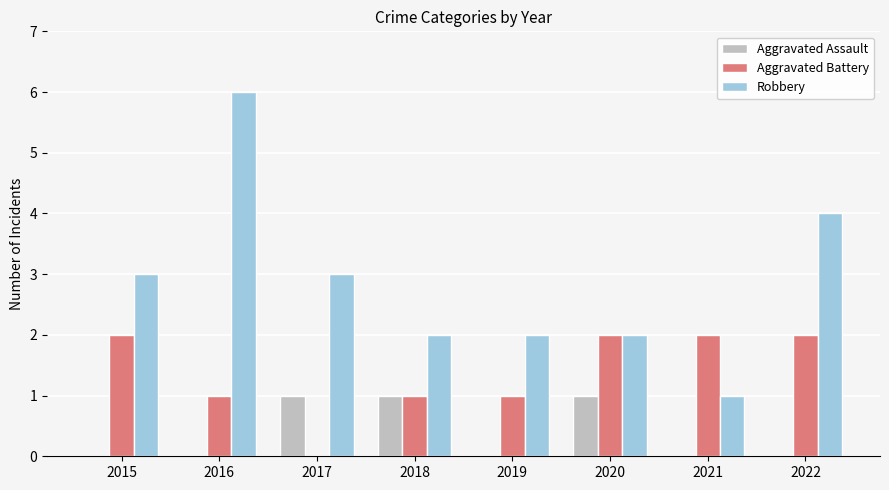

Reading right to left, list all the values displayed in this chart.

Aggravated Assault: 0	0	1	0	1	1	0	0
Aggravated Battery: 2	2	2	1	1	0	1	2
Robbery: 4	1	2	2	2	3	6	3